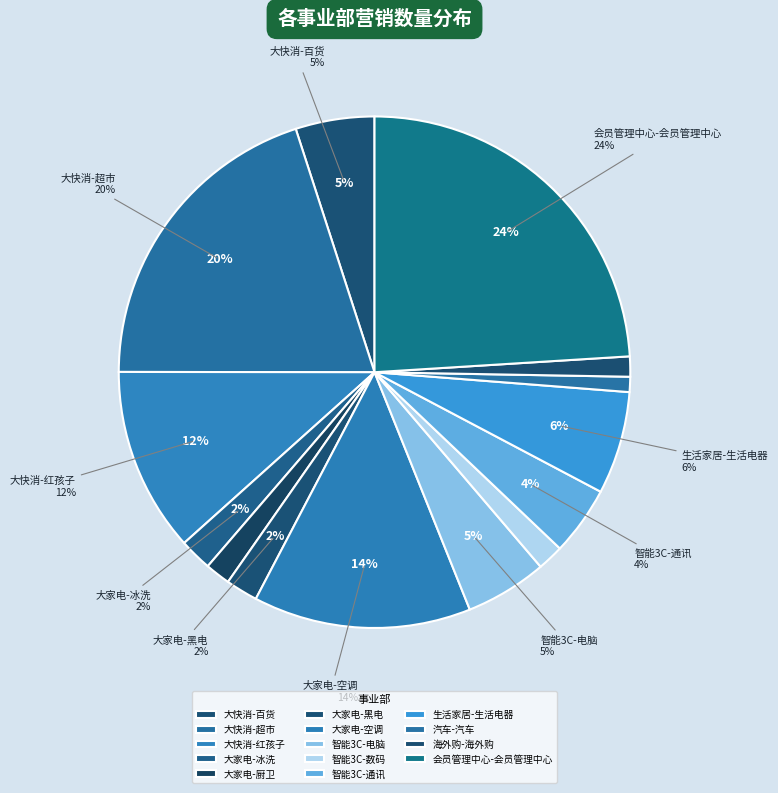

Which category has the smallest portion of the pie?

汽车-汽车